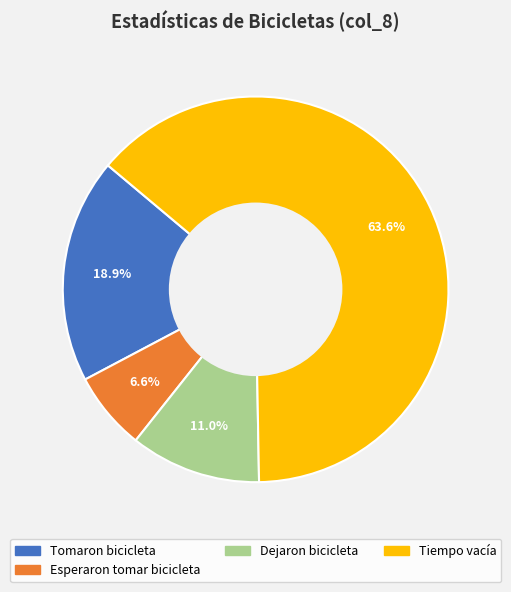

Does any single category account for the majority?

Yes